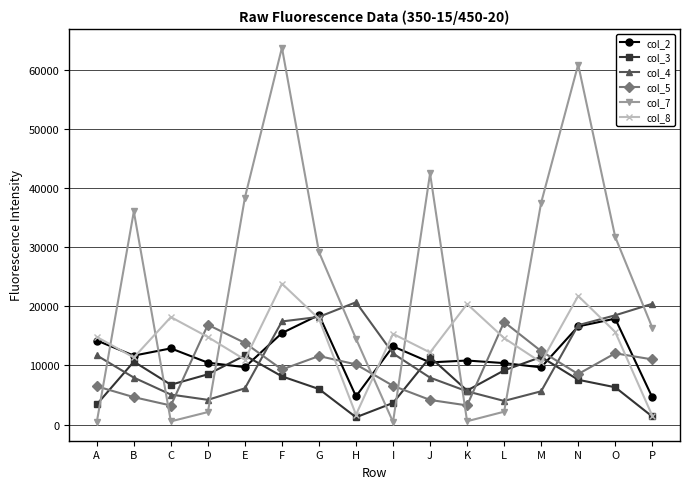

Is this an area chart (filled region under the line)?

No